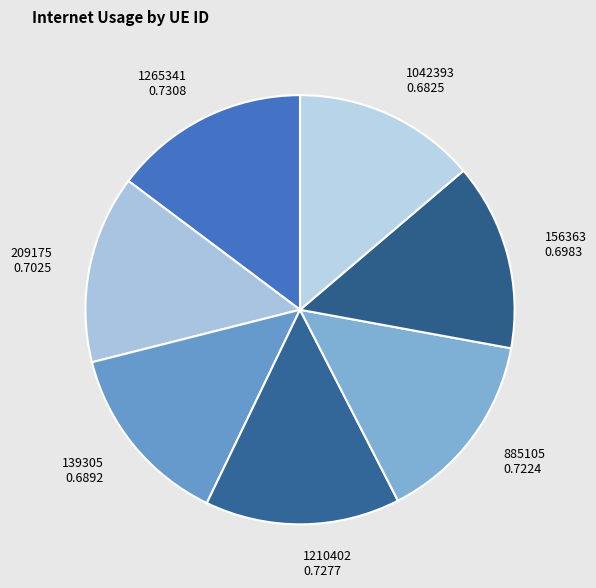

True or false: 139305 accounts for 2% of the total.

False